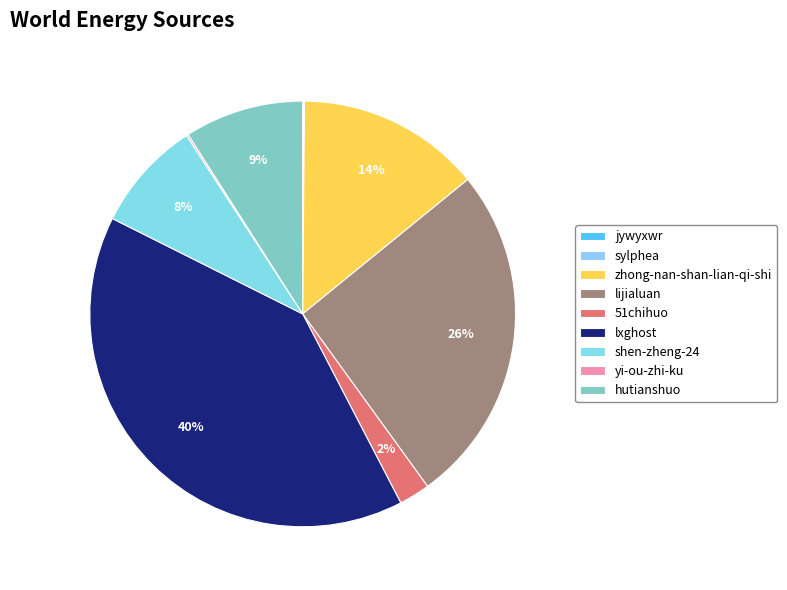

True or false: hutianshuo accounts for 19% of the total.

False